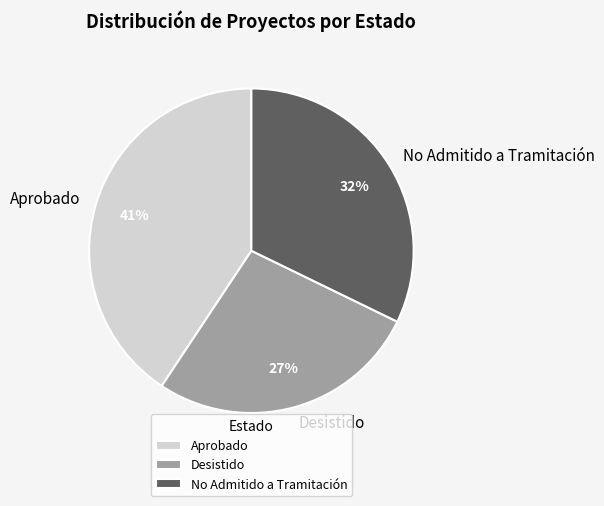

To the nearest percent, what is the difference between the Desistido and No Admitido a Tramitación slice percentages?

5%